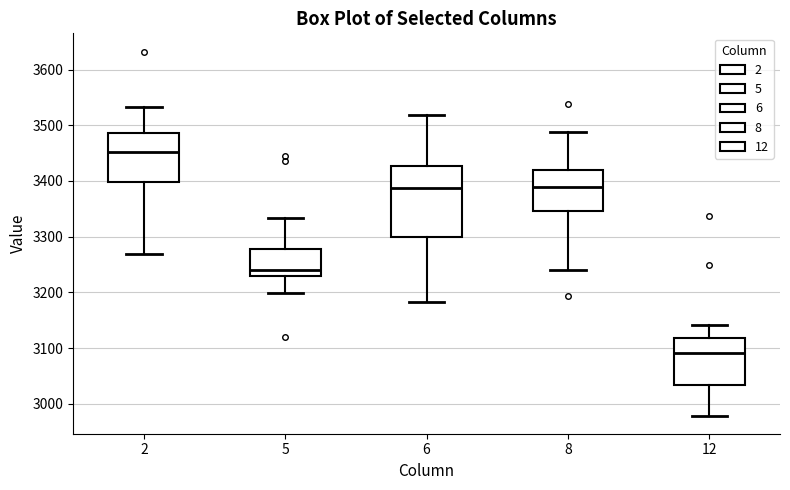

Comparing the boxes themselves (not the whiskers), which one is the tallest?

6